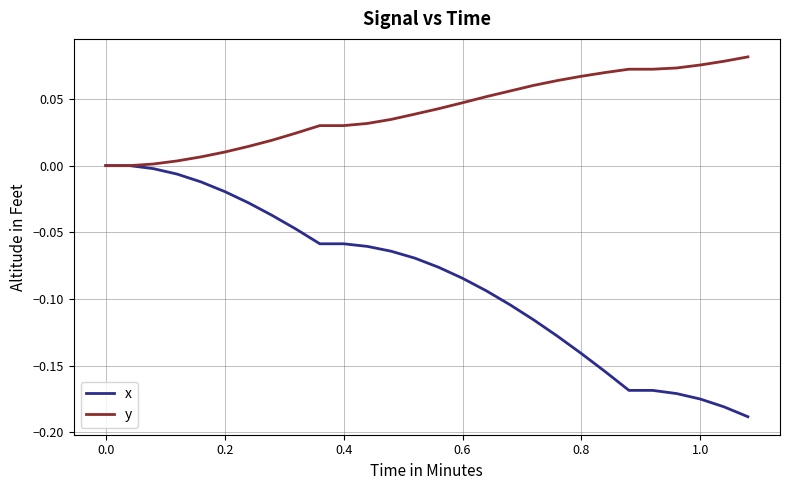

What are all the series names shown in the legend?

x, y